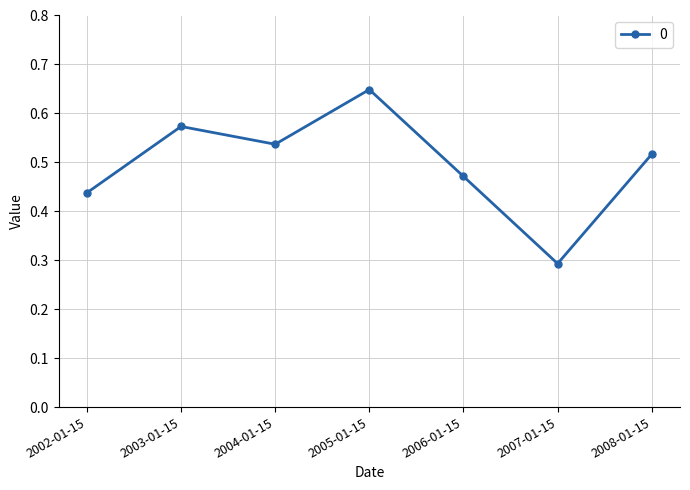

At which category does the chart reach its minimum across all series?

2007-01-15